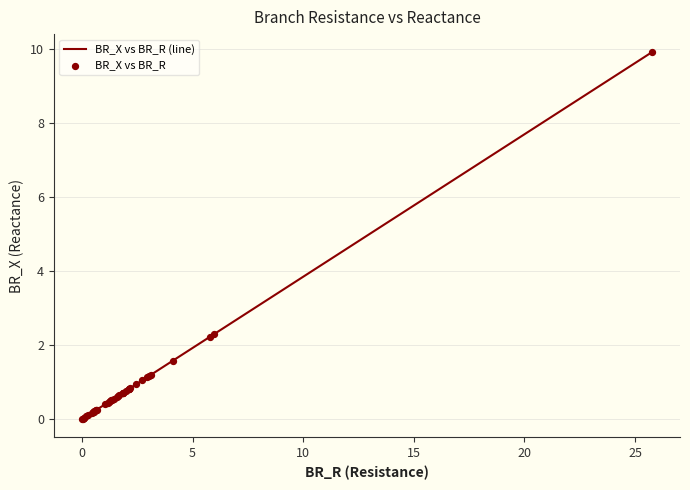

What is the difference between the maximum and minimum values?

9.9